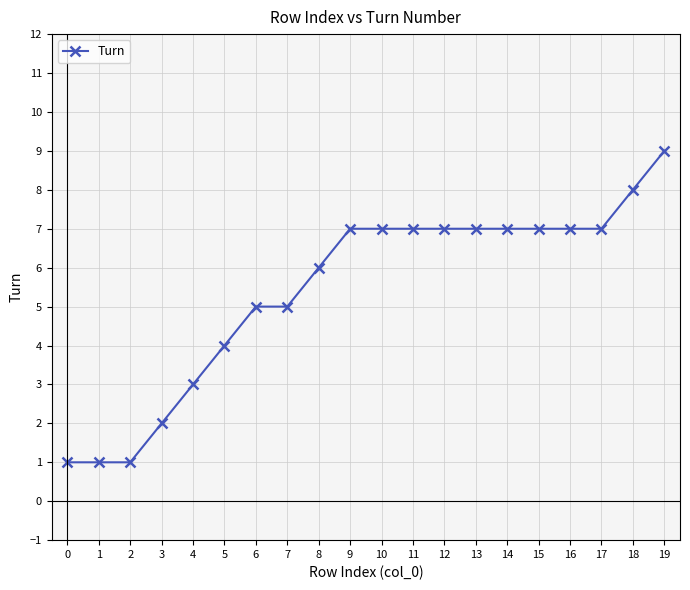

What is the difference between the maximum and minimum values?

8